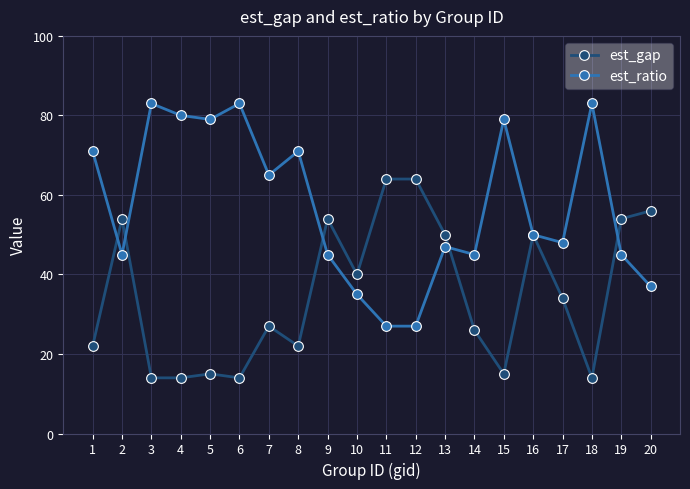

What is the spread (max minus min) of values at 12?

37